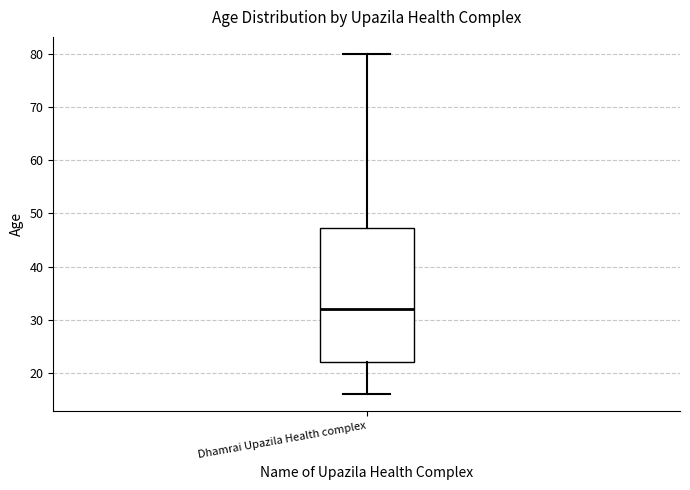

Transcribe this box plot: give where the median line is, the range the box spans, and where the two whiskers end, as read against the y-axis. The values are not printed on the chart, so give them approximately, as read against the axis.

median 32, box 22 to 47, whiskers 16 to 80